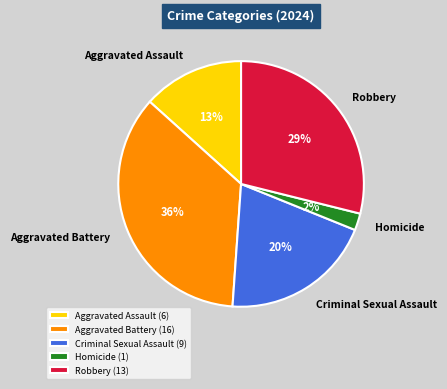

What percentage is the Criminal Sexual Assault slice, to the nearest percent?

20%